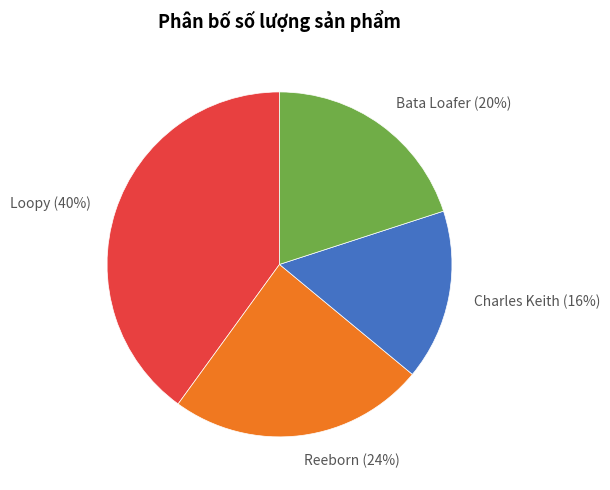

To the nearest percent, what is the combined percentage of Bata Loafer and Reeborn?

44%